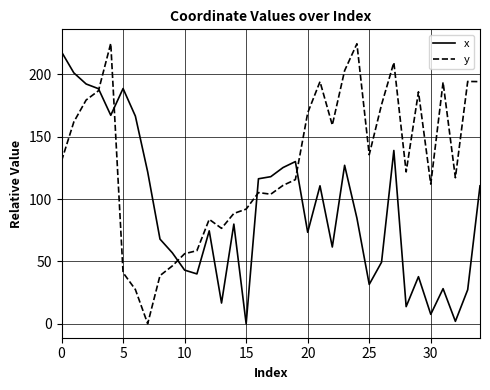

Which series has the largest total across all categories?

y